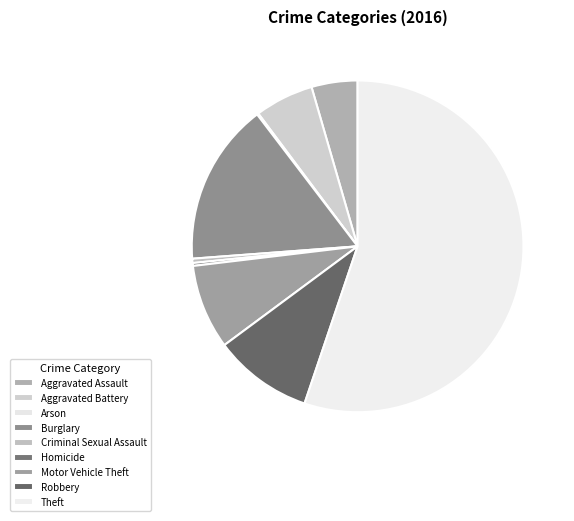

Is it true that Robbery is 15% of the pie?

False